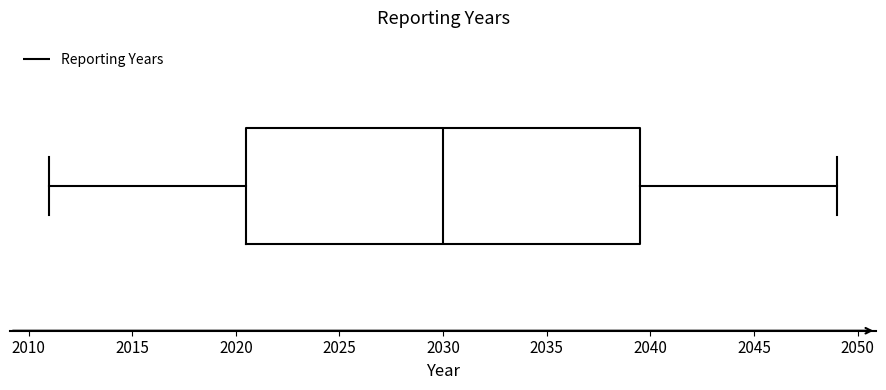

Transcribe this box plot: give where the median line is, the range the box spans, and where the two whiskers end, as read against the x-axis. The values are not printed on the chart, so give them approximately, as read against the axis.

median 2030.0, box 2020.5 to 2039.5, whiskers 2011.0 to 2049.0